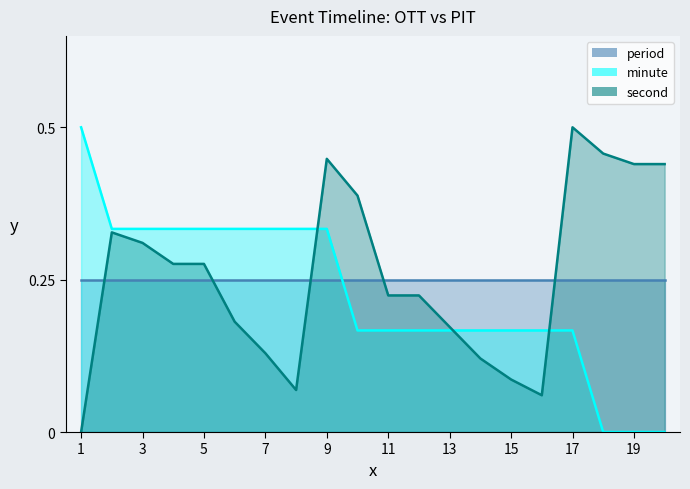

How many values in minute are above zero?

17